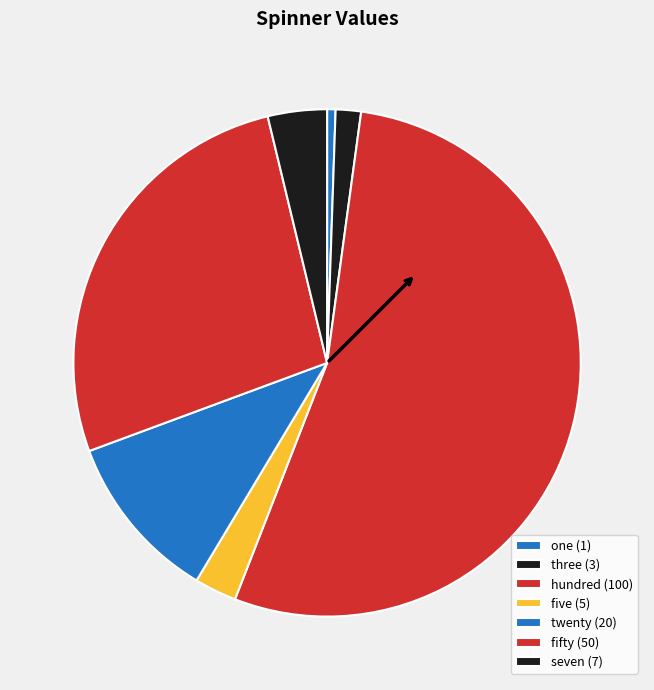

To the nearest percent, what is the difference between the largest and smallest slice percentages?

53%